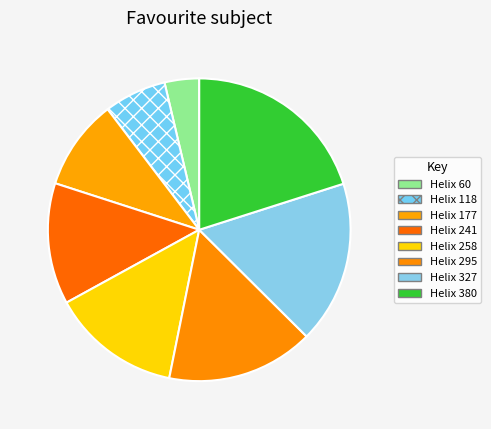

Which slice is the smallest?

Helix 60